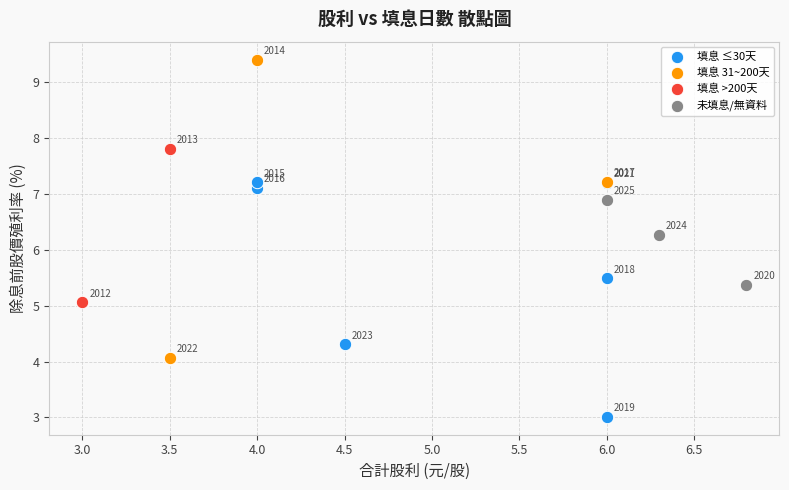

Which series contains the highest Y value?

填息 31~200天